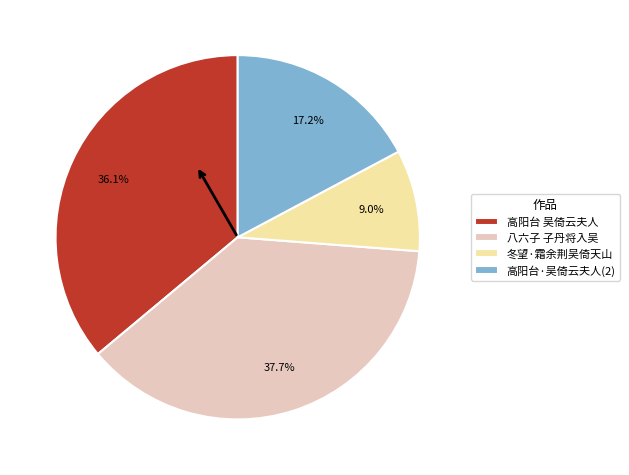

Count the number of slices in the pie.

4